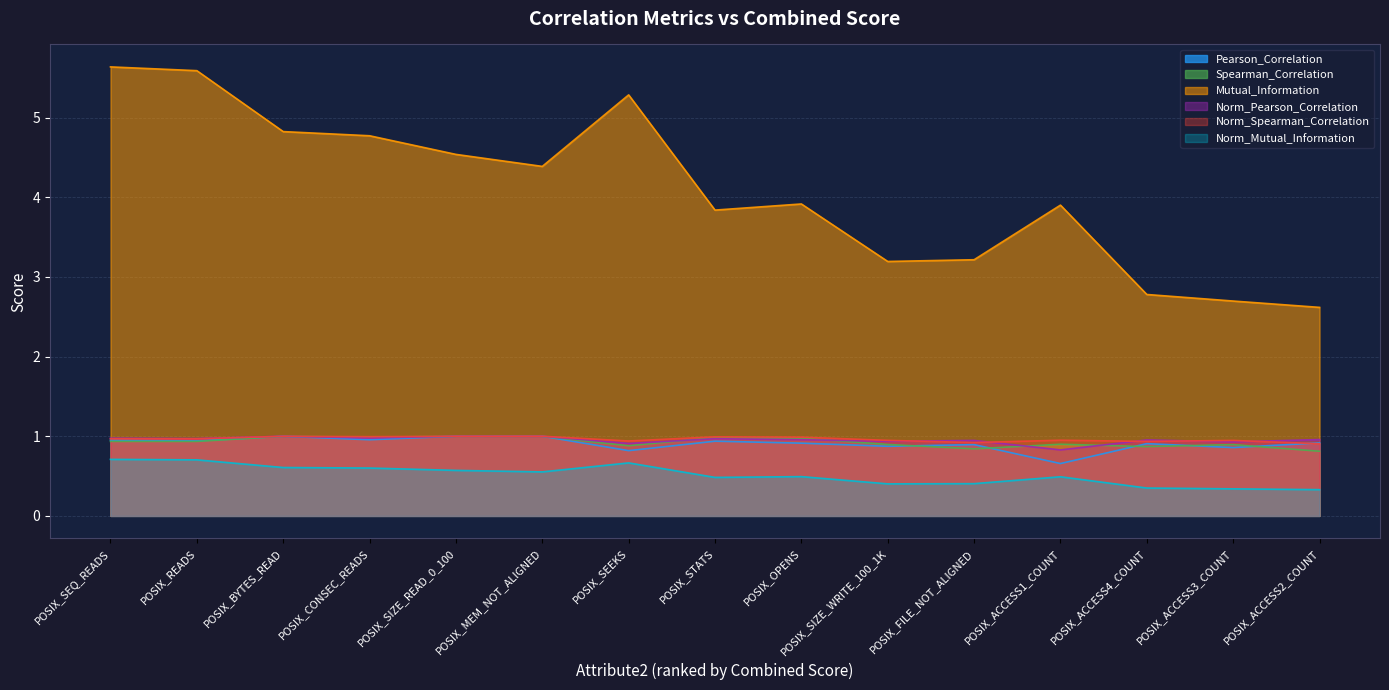

What is the label of the 10th point from the right?

POSIX_MEM_NOT_ALIGNED